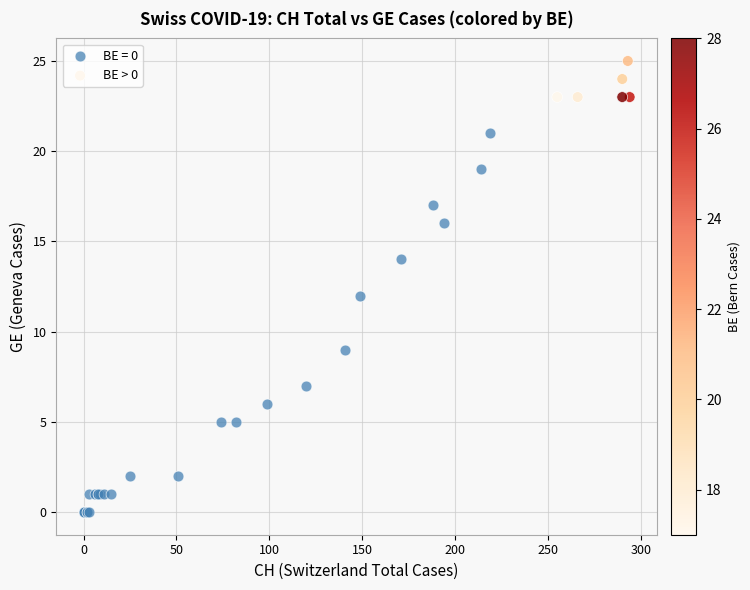

Which series reaches the minimum Y coordinate?

BE = 0